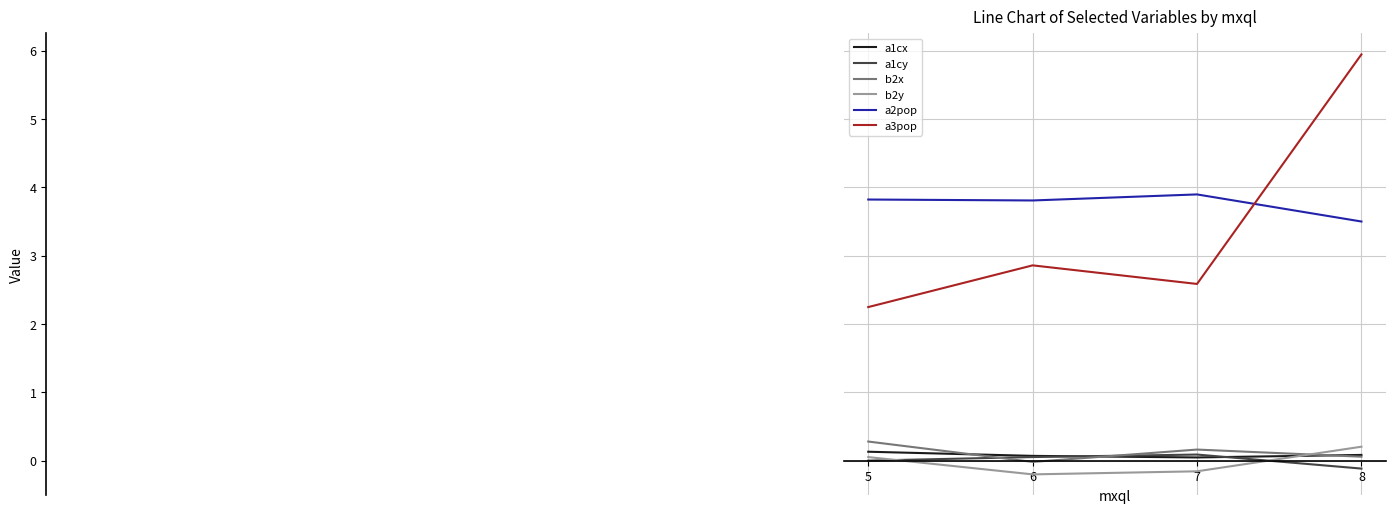

How many interior local peaks does the a1cy series have?

1